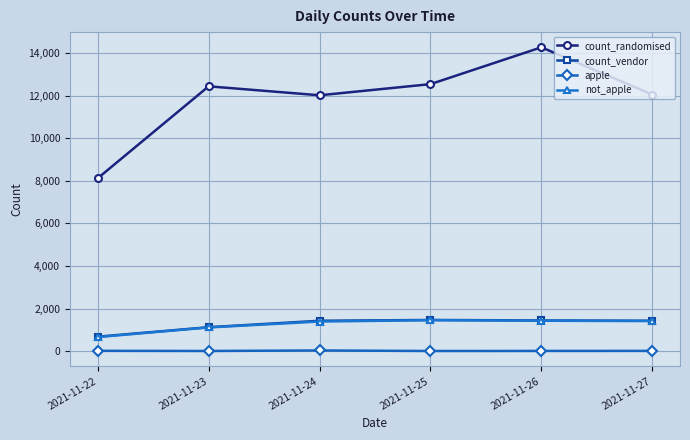

True or false: not_apple and count_vendor cross at least once.

False